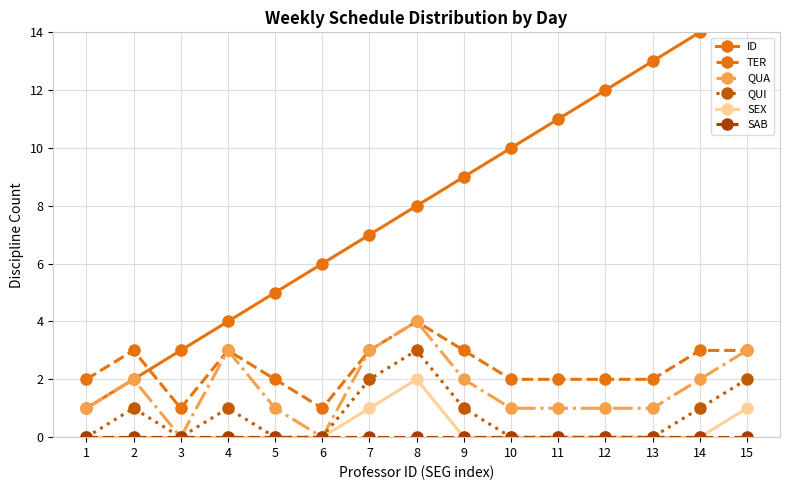

Reading left to right, list all the values displayed in this chart.

ID: 1	2	3	4	5	6	7	8	9	10	11	12	13	14	15
TER: 2	3	1	3	2	1	3	4	3	2	2	2	2	3	3
QUA: 1	2	0	3	1	0	3	4	2	1	1	1	1	2	3
QUI: 0	1	0	1	0	0	2	3	1	0	0	0	0	1	2
SEX: 0	0	0	0	0	0	1	2	0	0	0	0	0	0	1
SAB: 0	0	0	0	0	0	0	0	0	0	0	0	0	0	0